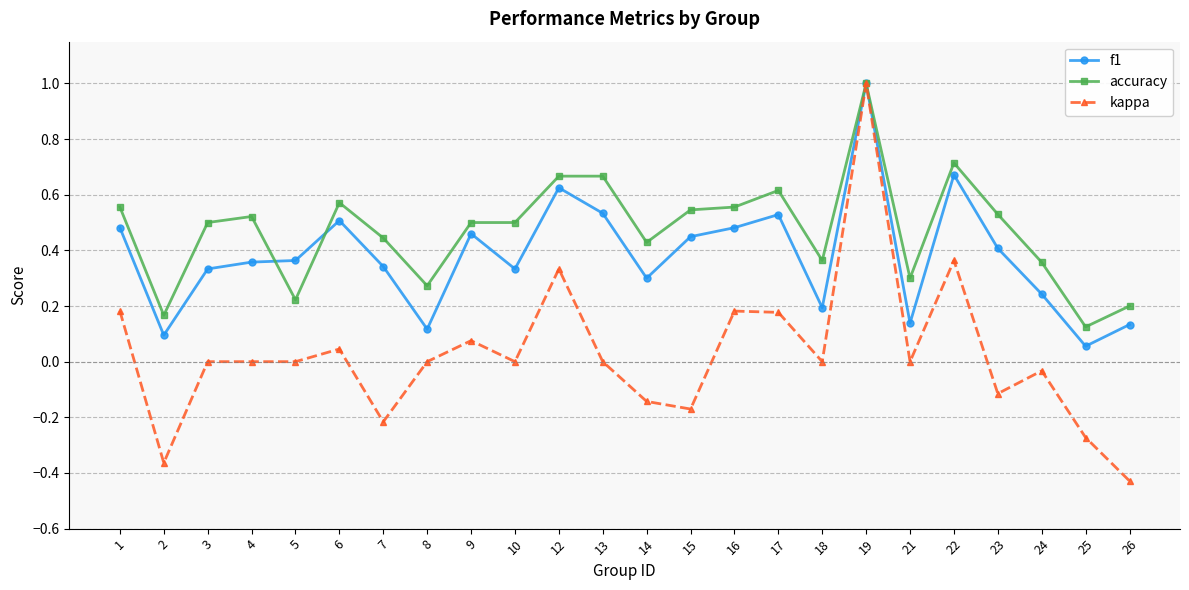

True or false: kappa has a value of -0.1 at 7.

False